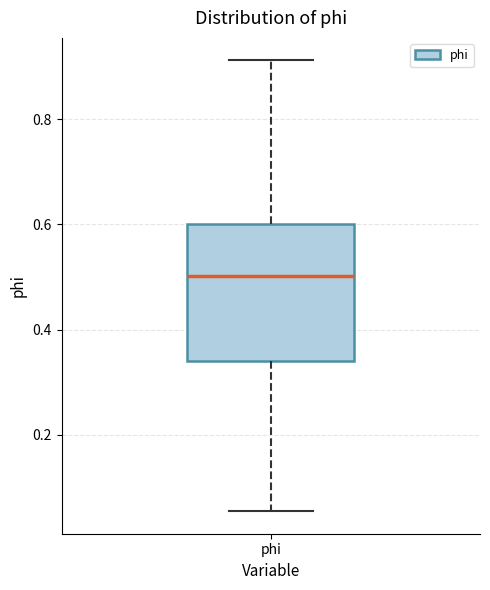

Transcribe this box plot: give where the median line is, the range the box spans, and where the two whiskers end, as read against the y-axis. The values are not printed on the chart, so give them approximately, as read against the axis.

median 0.50, box 0.34 to 0.60, whiskers 0.06 to 0.92